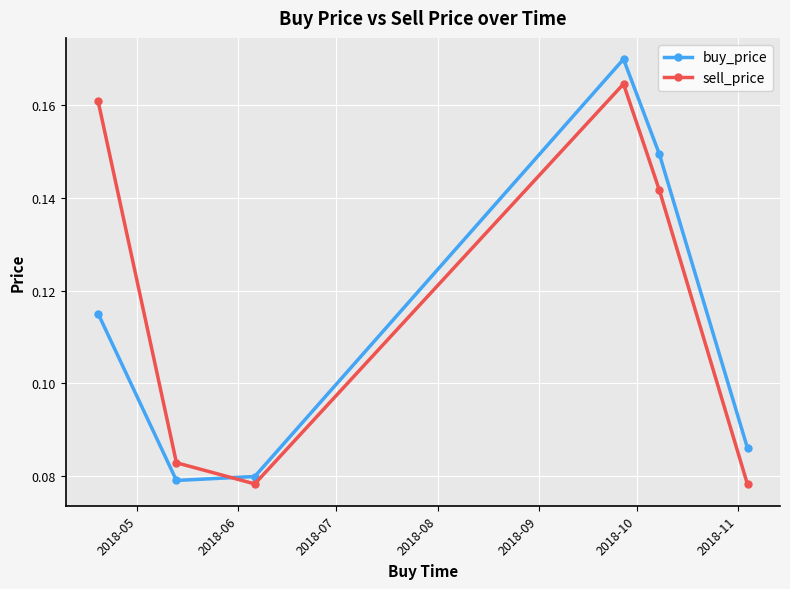

How many times do buy_price and sell_price cross each other?

1